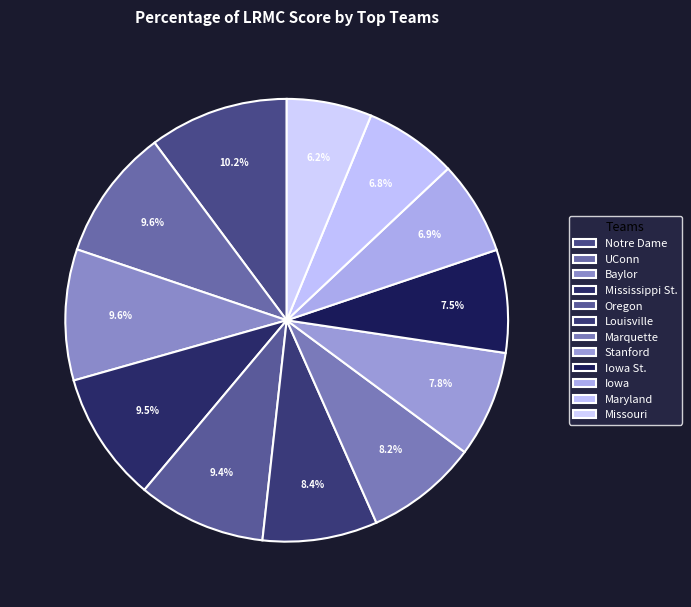

How many slices are in this pie chart?

12